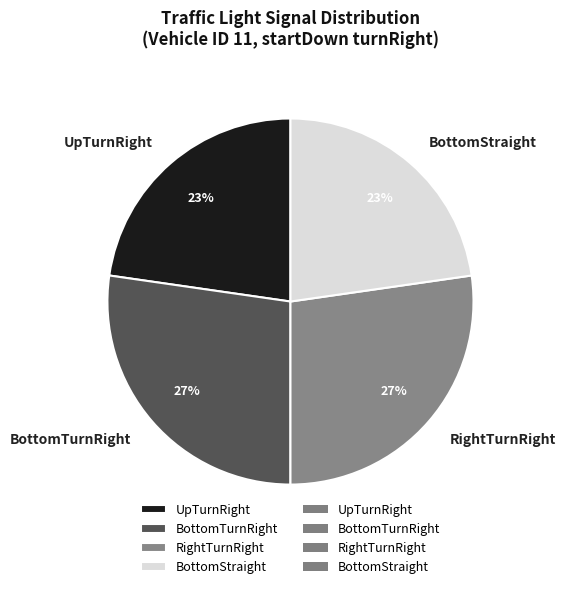

Count the number of slices in the pie.

4